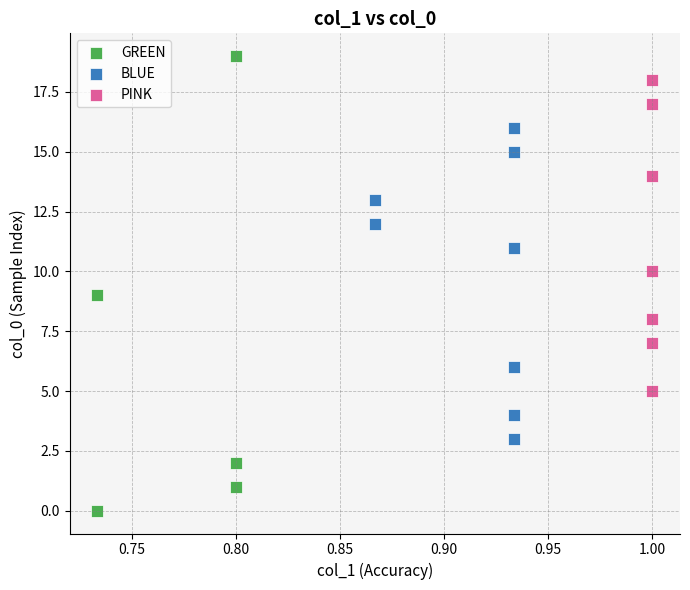

Which series has the widest spread of Y values?

GREEN